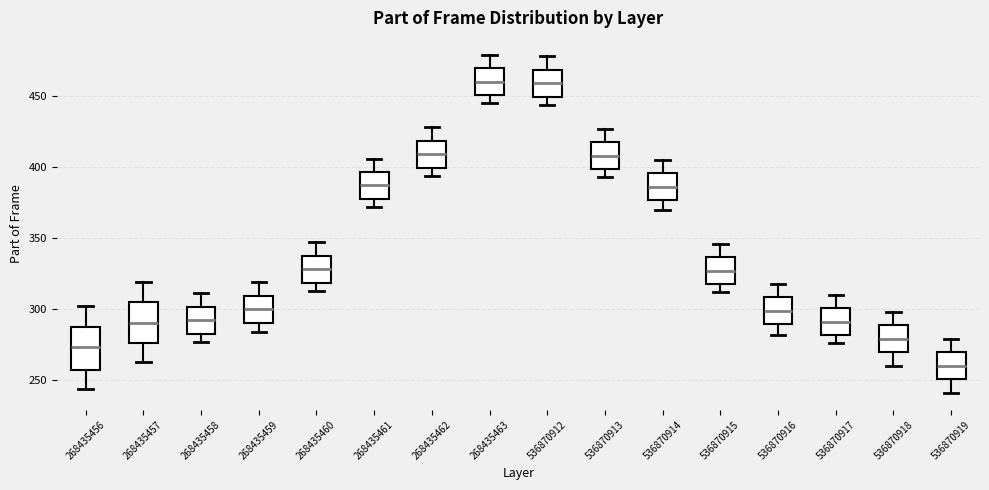

Reading left to right, read every box against the y-axis: the position of its median line, the range the box covers, and the ends of its whiskers. The values are not printed on the chart, so give them approximately, as read against the axis.

268435456: median 275, box 255 to 290, whiskers 245 to 300
268435457: median 290, box 275 to 305, whiskers 265 to 320
268435458: median 290, box 285 to 300, whiskers 275 to 310
268435459: median 300, box 290 to 310, whiskers 285 to 320
268435460: median 330, box 320 to 340, whiskers 315 to 345
268435461: median 385, box 380 to 395, whiskers 370 to 405
268435462: median 410, box 400 to 420, whiskers 395 to 430
268435463: median 460, box 450 to 470, whiskers 445 to 480
536870912: median 460, box 450 to 470, whiskers 445 to 480
536870913: median 410, box 400 to 420, whiskers 395 to 425
536870914: median 385, box 375 to 395, whiskers 370 to 405
536870915: median 325, box 320 to 335, whiskers 310 to 345
536870916: median 300, box 290 to 310, whiskers 280 to 320
536870917: median 290, box 280 to 300, whiskers 275 to 310
536870918: median 280, box 270 to 290, whiskers 260 to 300
536870919: median 260, box 250 to 270, whiskers 240 to 280